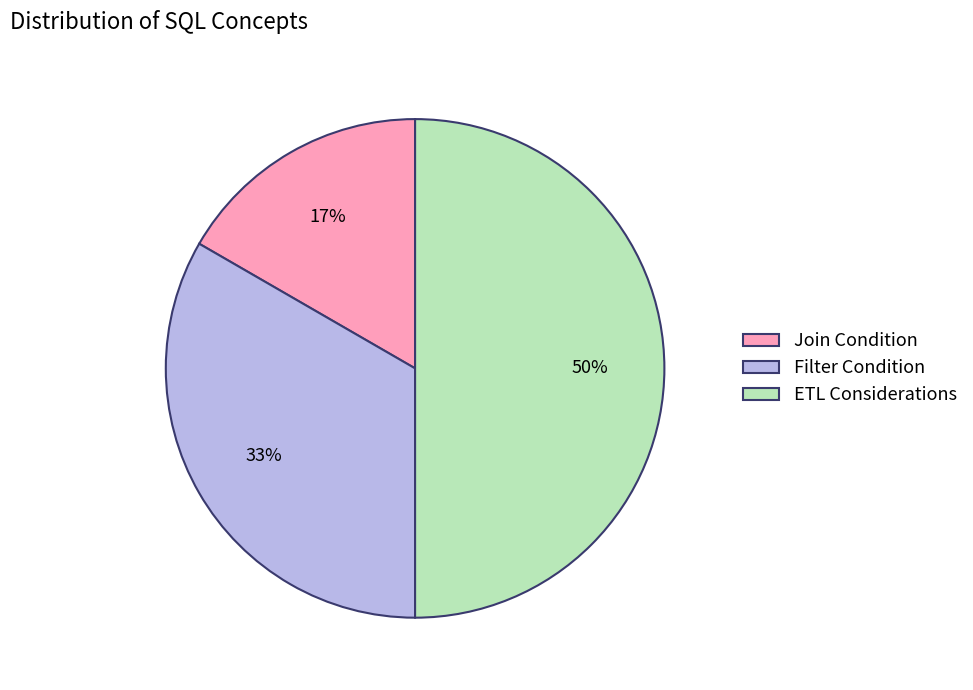

Between Filter Condition and ETL Considerations, which is larger?

ETL Considerations